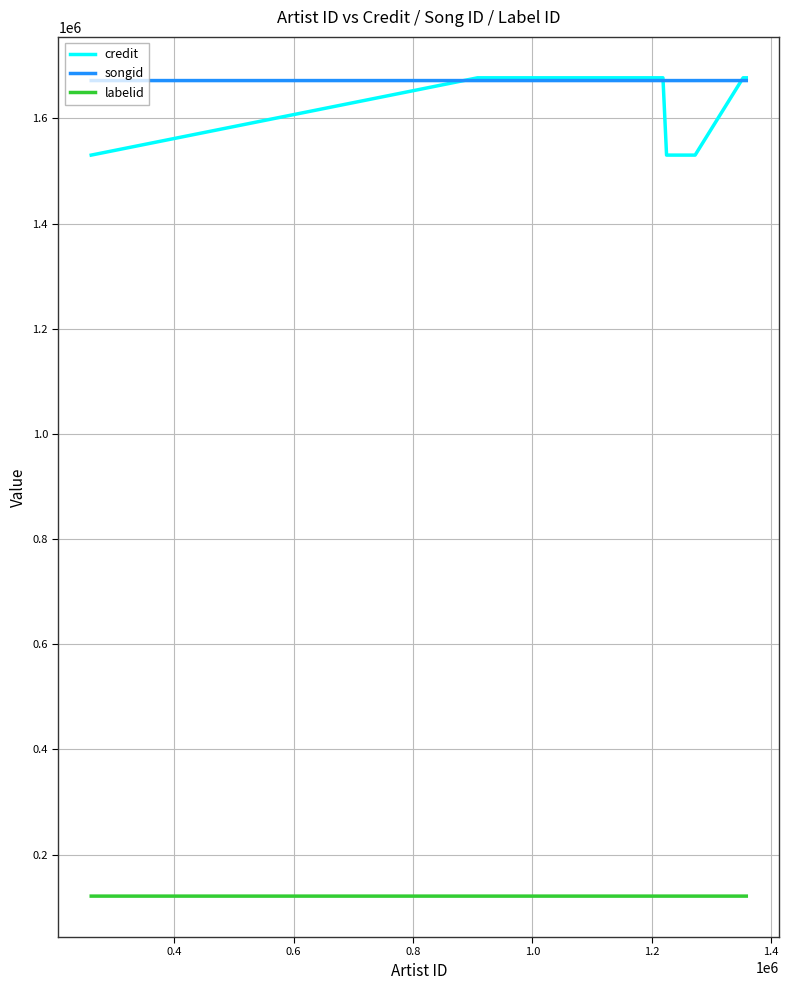

What are all the series names shown in the legend?

credit, songid, labelid